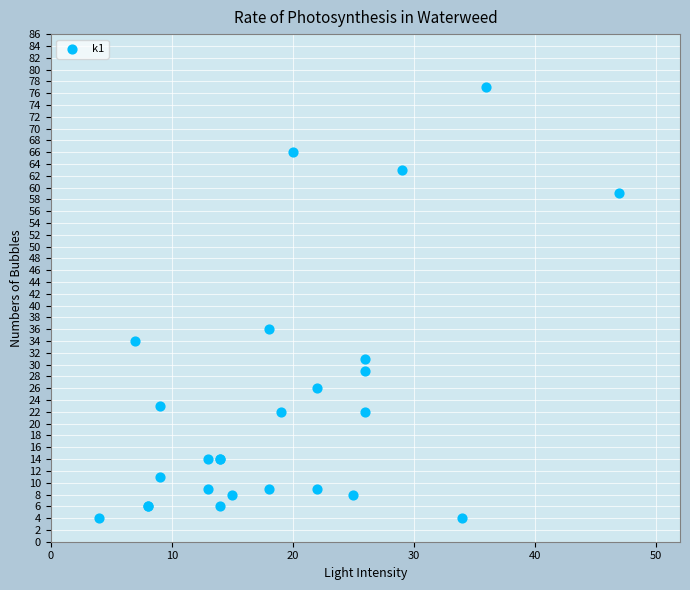

What Y value in the scatter plot is closest to 40?

36